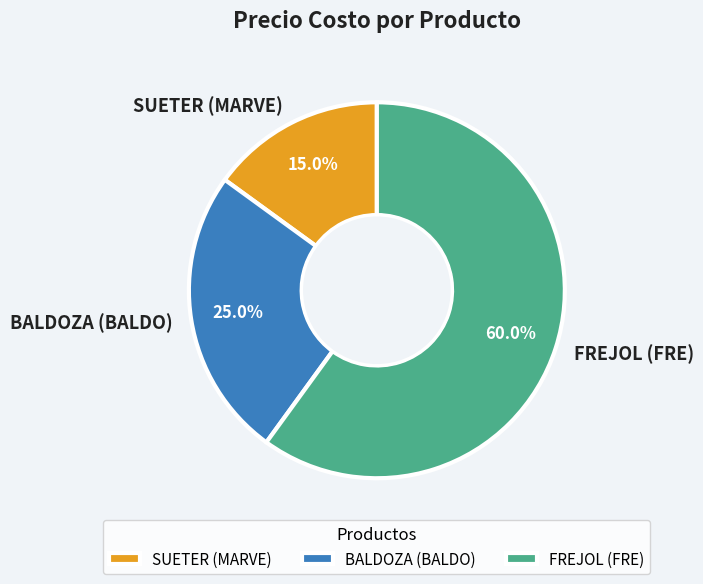

To the nearest percent, what percentage of the pie is FREJOL (FRE)?

60%